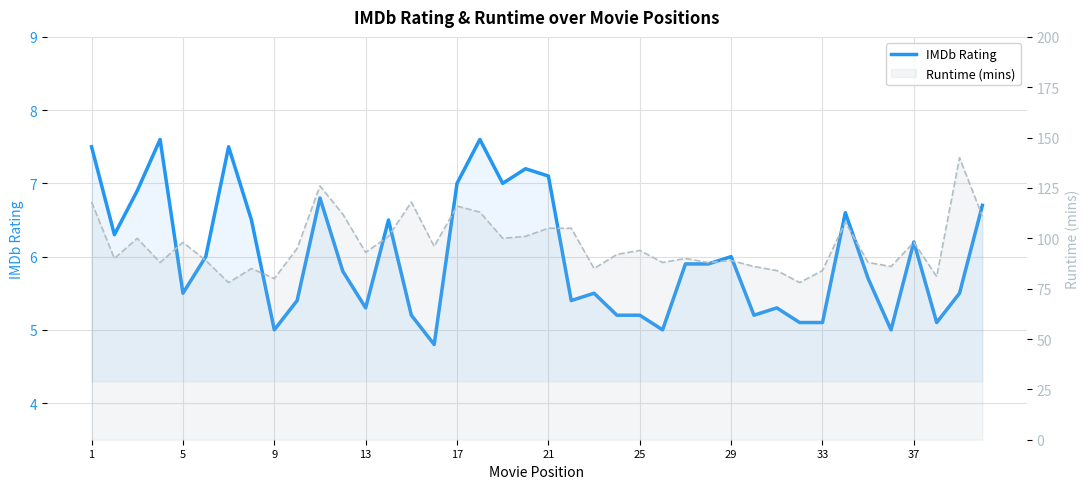

True or false: Runtime (mins) and IMDb Rating cross at least once.

False